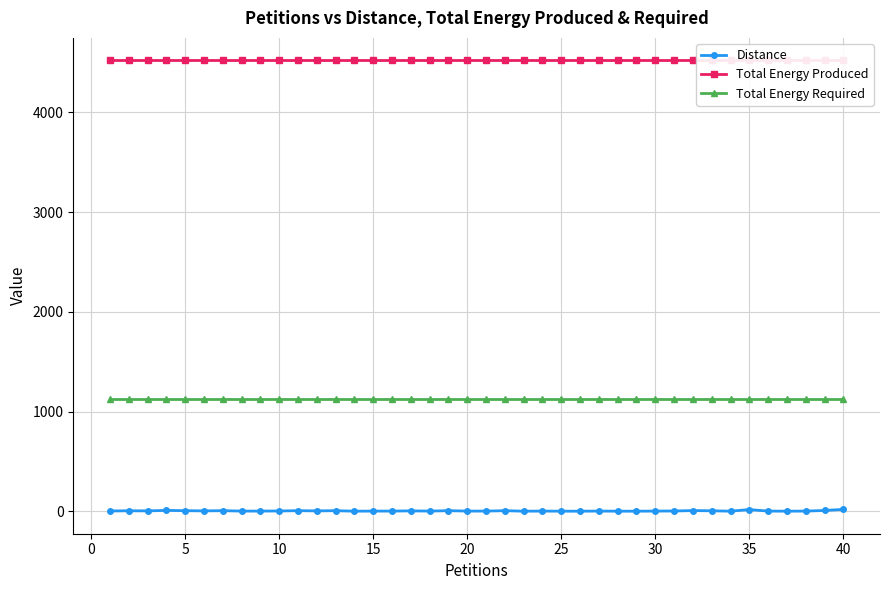

What is the highest value of the Total Energy Required series?

1130